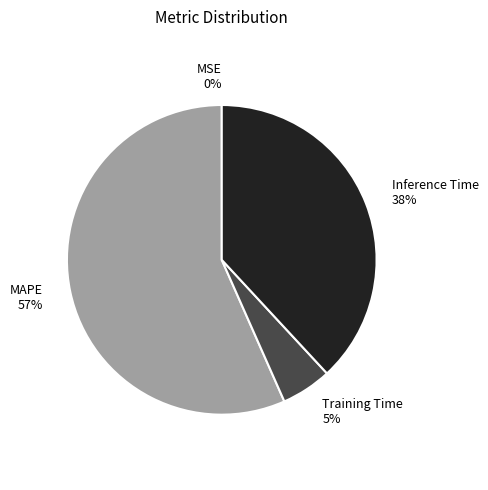

Is it true that Inference Time 38% is 51% of the pie?

False